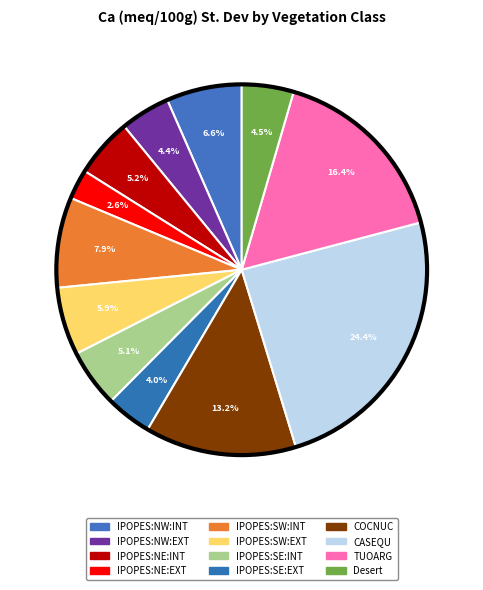

Rank the categories by value from highest to lowest.

CASEQU, TUOARG, COCNUC, IPOPES:SW:INT, IPOPES:NW:INT, IPOPES:SW:EXT, IPOPES:NE:INT, IPOPES:SE:INT, Desert, IPOPES:NW:EXT, IPOPES:SE:EXT, IPOPES:NE:EXT